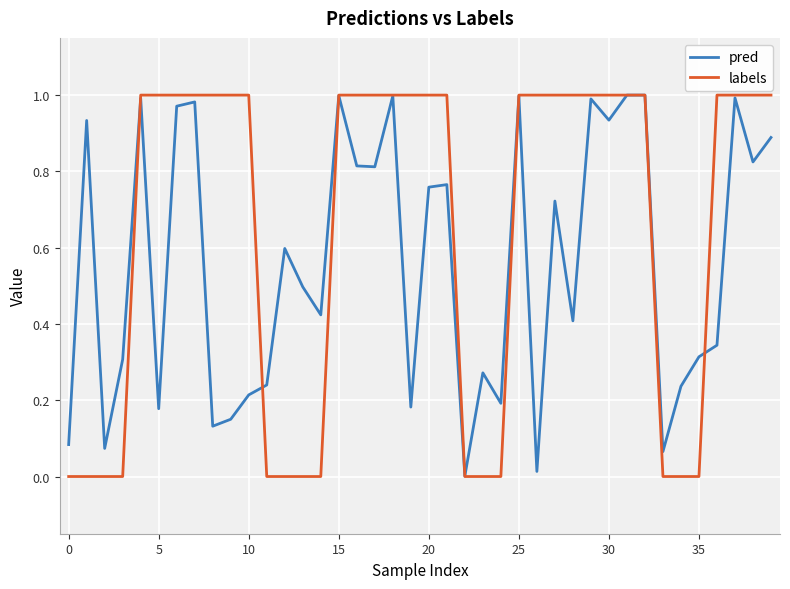

Which series has the widest spread of values?

labels